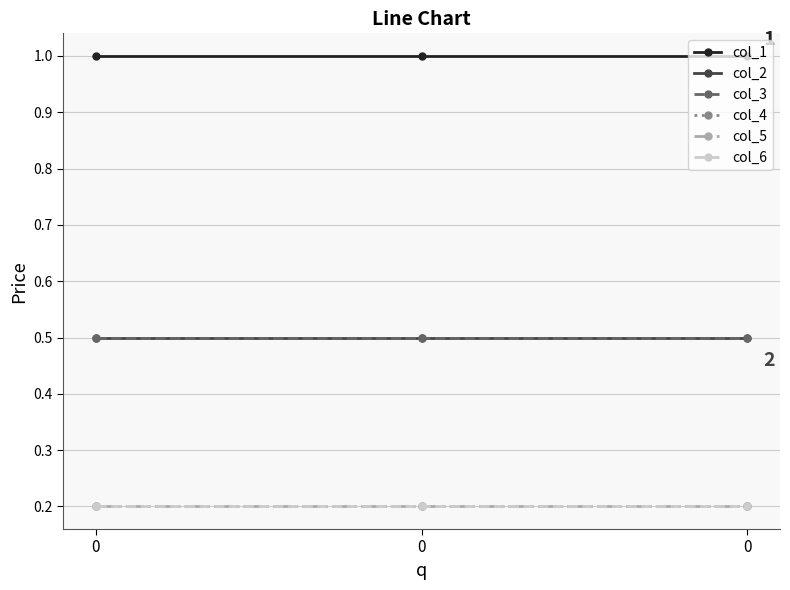

Read the col_6 value at 0.

0.2